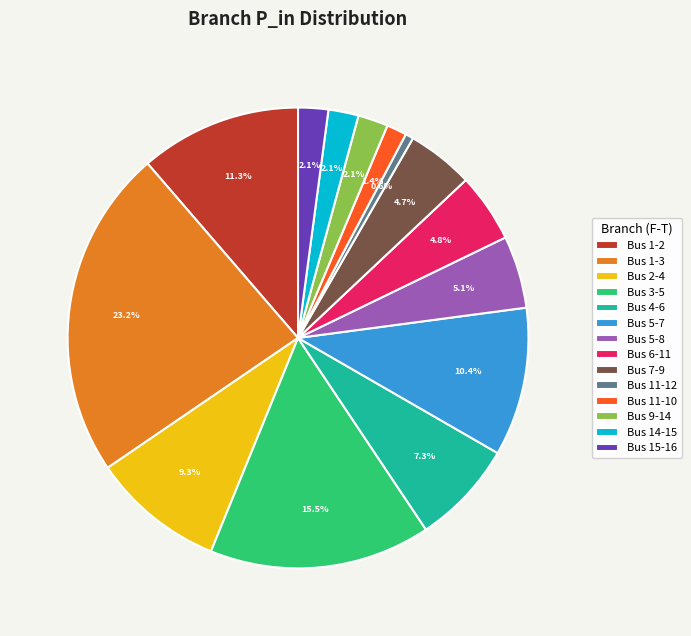

Count the number of slices in the pie.

14